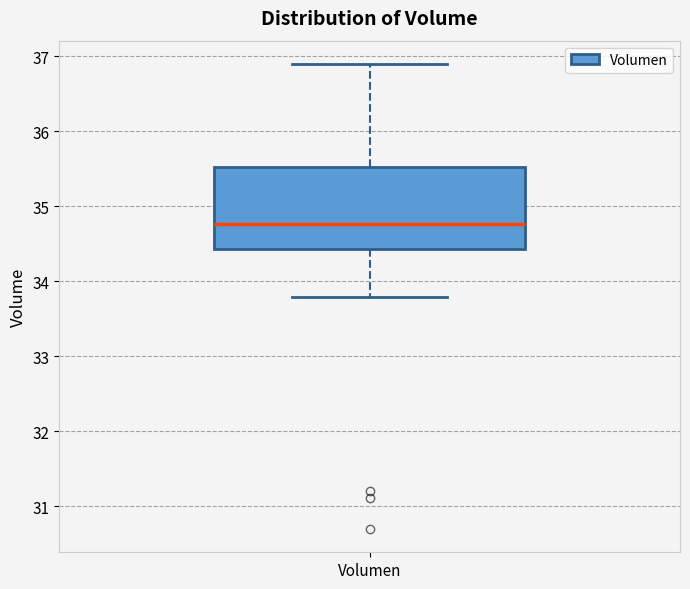

Transcribe this box plot: give where the median line is, the range the box spans, and where the two whiskers end, as read against the y-axis. The values are not printed on the chart, so give them approximately, as read against the axis.

median 34.8, box 34.4 to 35.5, whiskers 33.8 to 36.9